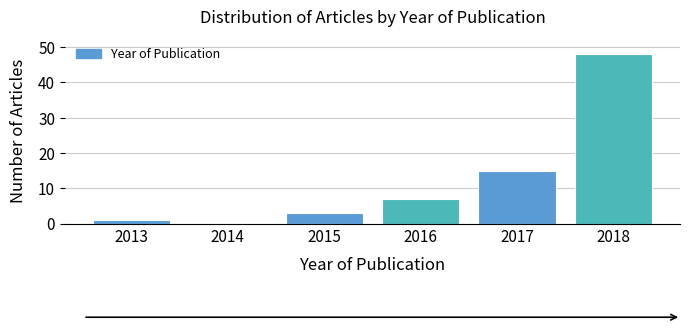

Reading right to left, list all the values displayed in this chart.

2018=48	2017=15	2016=7	2015=3	2014=0	2013=1